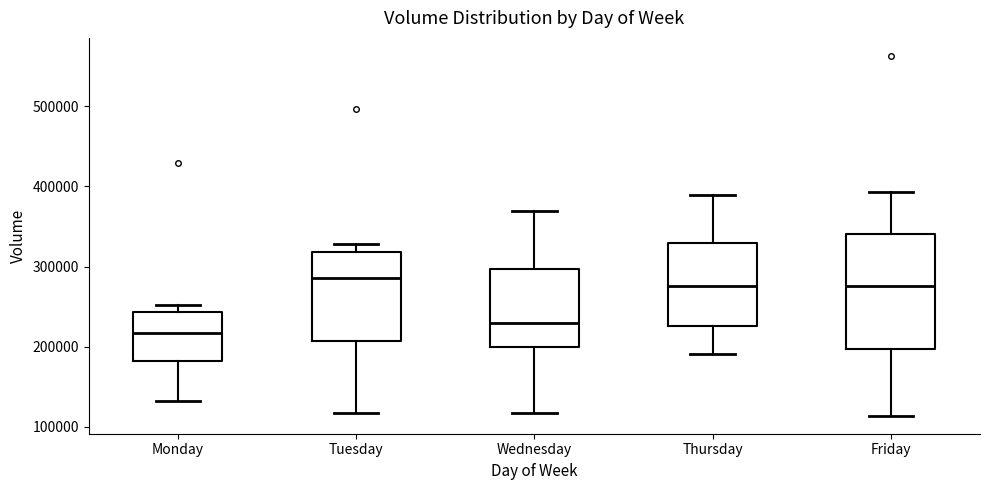

Which box has the lowest median line?

Monday